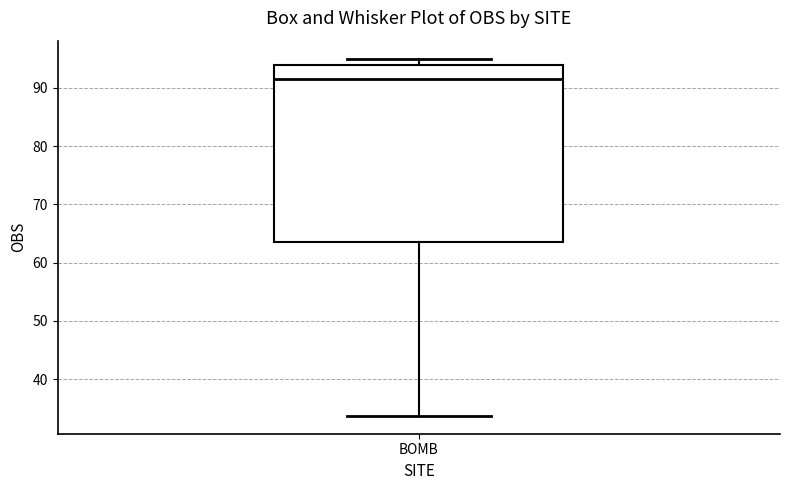

Read this box plot against the y-axis: the position of the median line, the range covered by the box, and the ends of both whiskers. The values are not printed on the chart, so give them approximately, as read against the axis.

median 91, box 64 to 94, whiskers 34 to 95